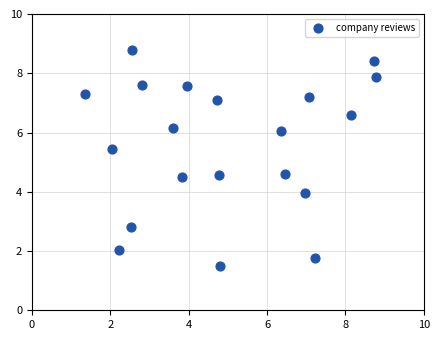

What is the range of X values (max minus min)?

7.4